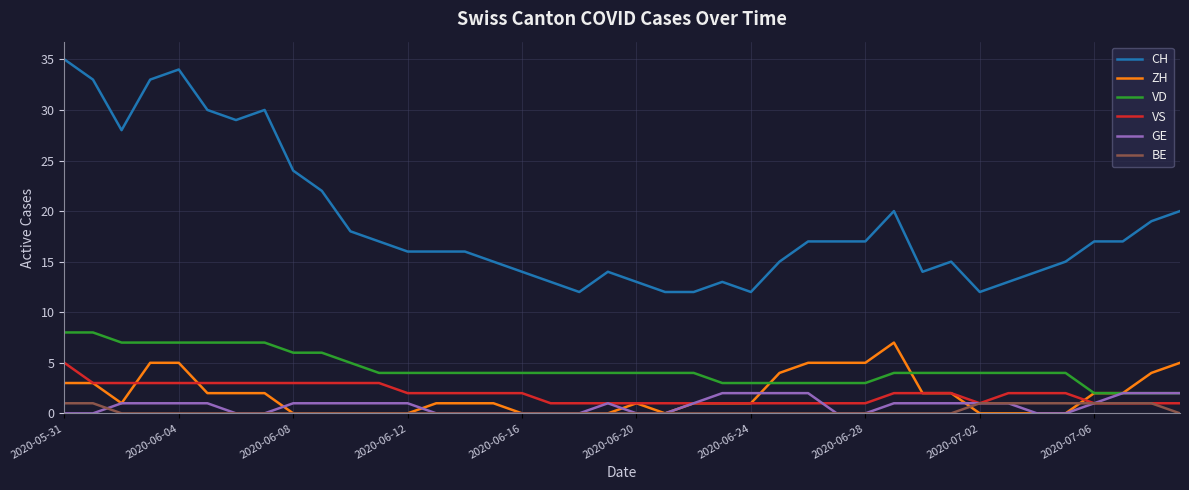

Which series has the widest spread of values?

CH